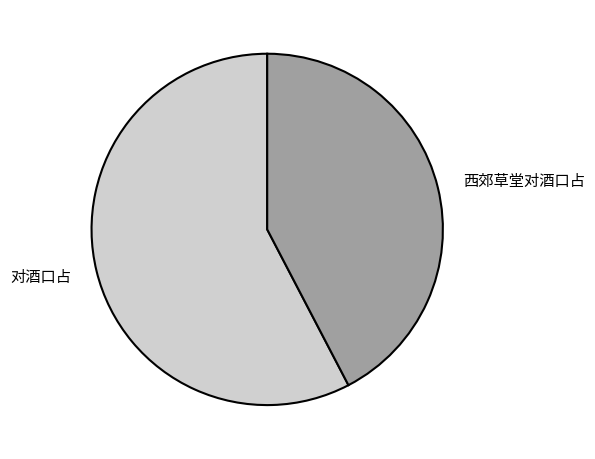

Approximately how many times larger is the value at 对酒口占 compared to 西郊草堂对酒口占?

1.4